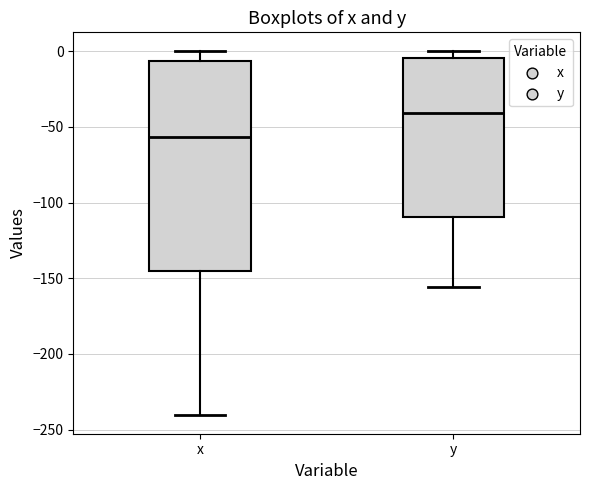

Reading left to right, transcribe this box plot: for each box, give where its median line is, the range the box spans, and where its two whiskers end, as read against the y-axis. The values are not printed on the chart, so give them approximately, as read against the axis.

x: median -55, box -145 to -5, whiskers -240 to 0
y: median -40, box -110 to -5, whiskers -155 to 0